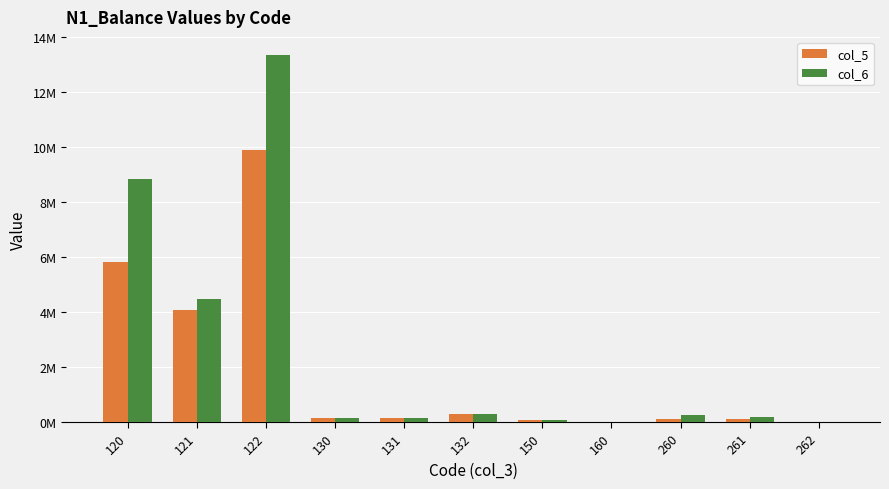

What is the minimum value shown in the chart?

3261.0